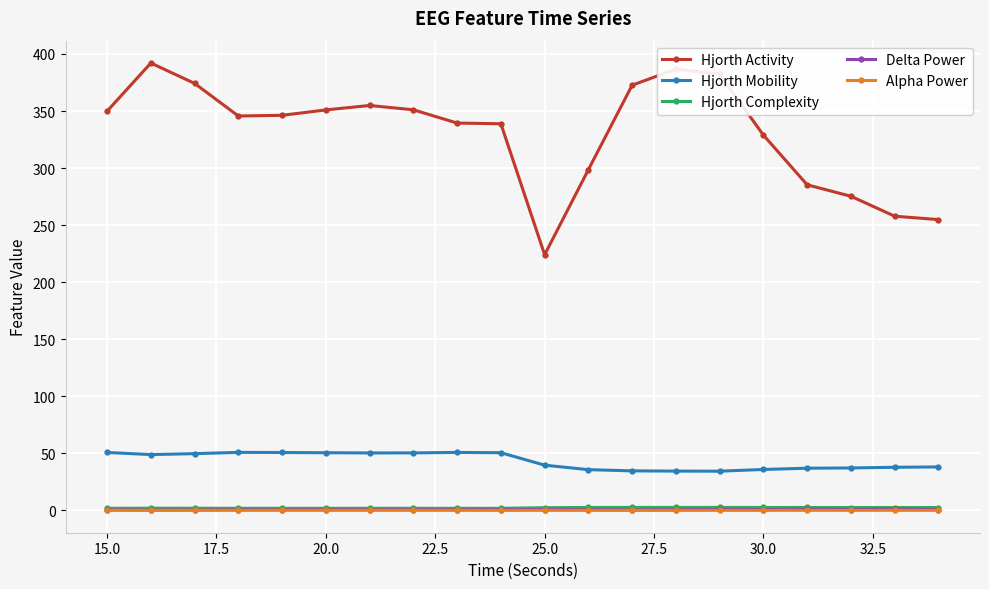

What is the greatest value displayed?

392.0